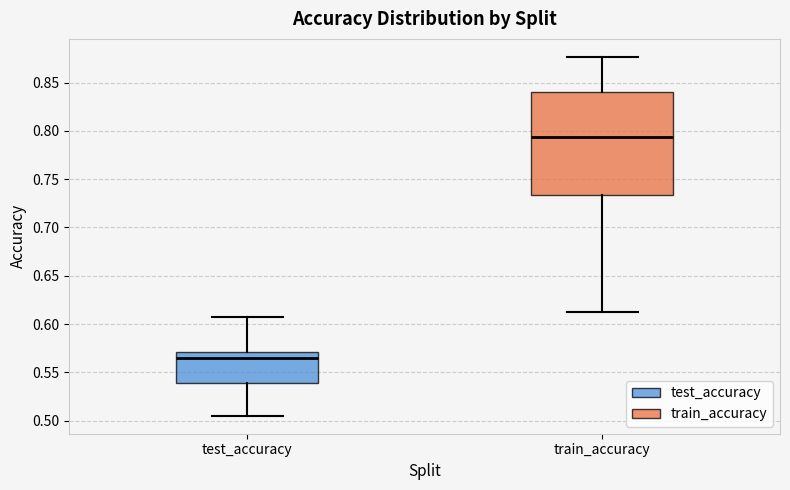

Which box's median line is the highest?

train_accuracy